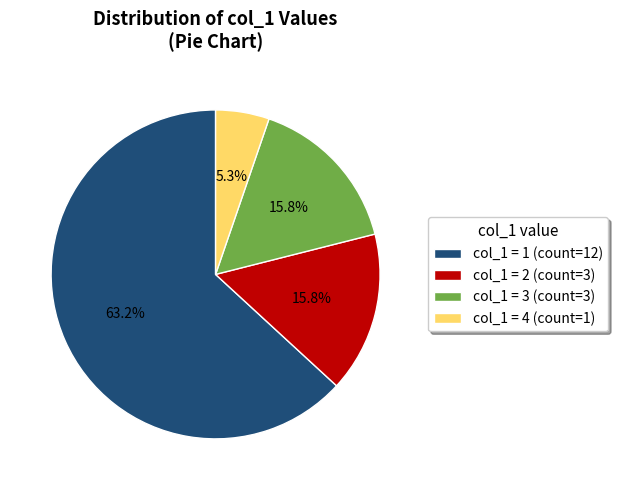

Is the sum of col_1 = 2 (count=3) and col_1 = 1 (count=12) greater than half?

Yes